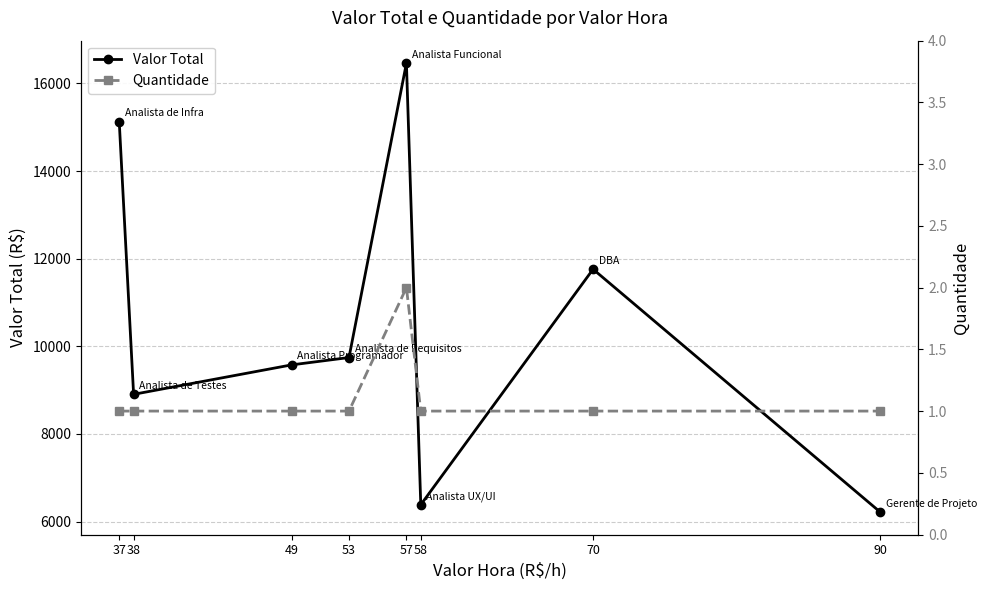

Reading right to left, transcribe all the data shown in this chart.

Valor Total: 6216	11760	6384	16464	9744	9576	8904	15120
Quantidade: 1	1	1	2	1	1	1	1